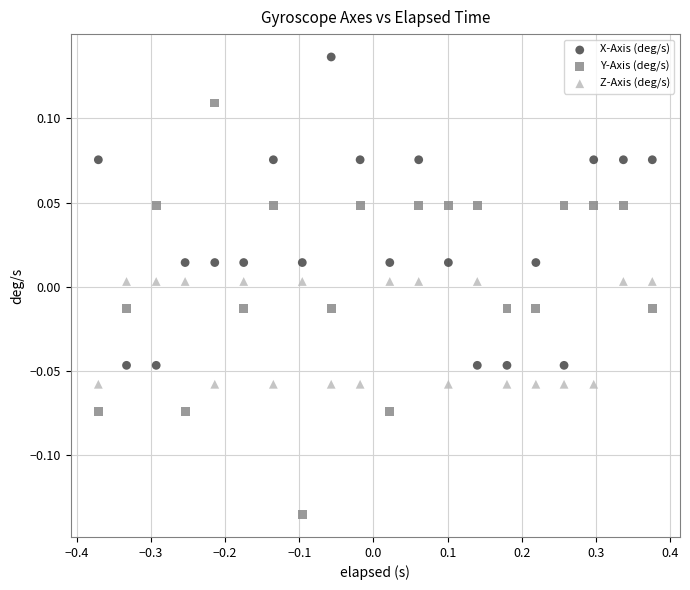

Which series has the largest Y range (max minus min)?

Y-Axis (deg/s)